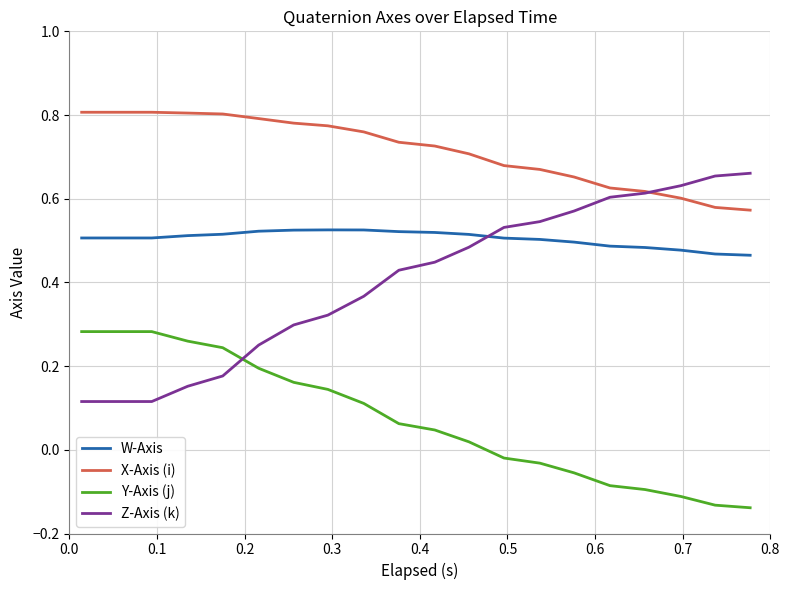

Which series has the largest range (max minus min)?

Z-Axis (k)